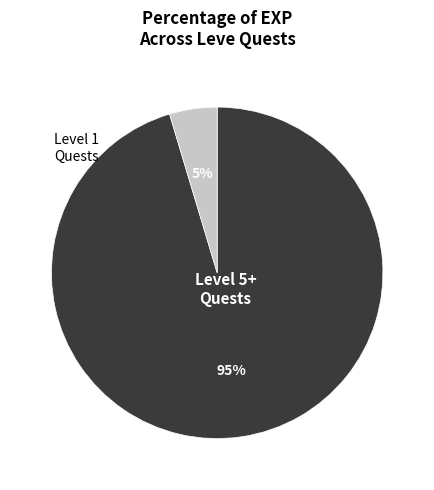

To the nearest percent, what is the average slice percentage?

50%